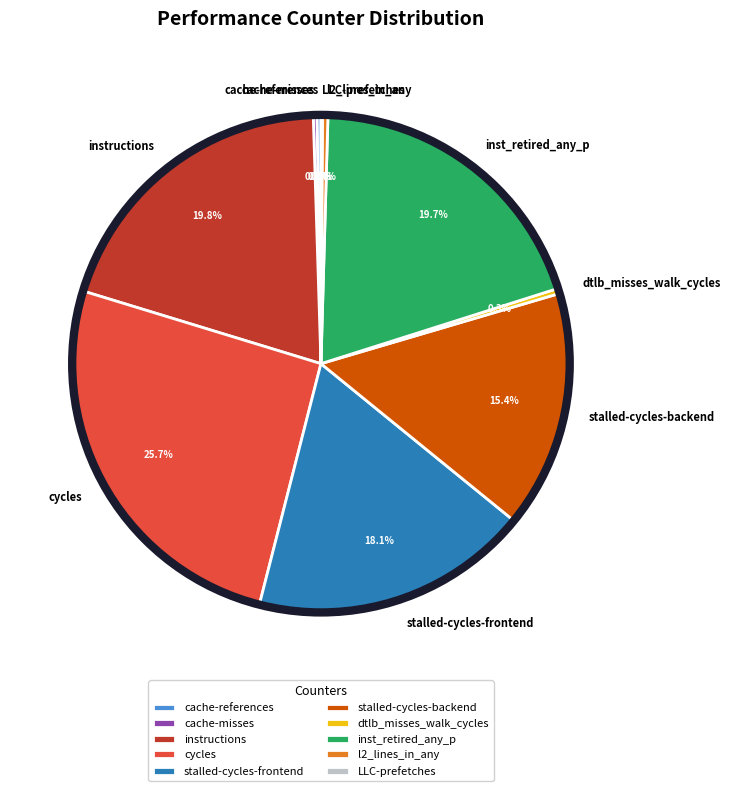

What percentage is NOT represented by inst_retired_any_p?

80.3%